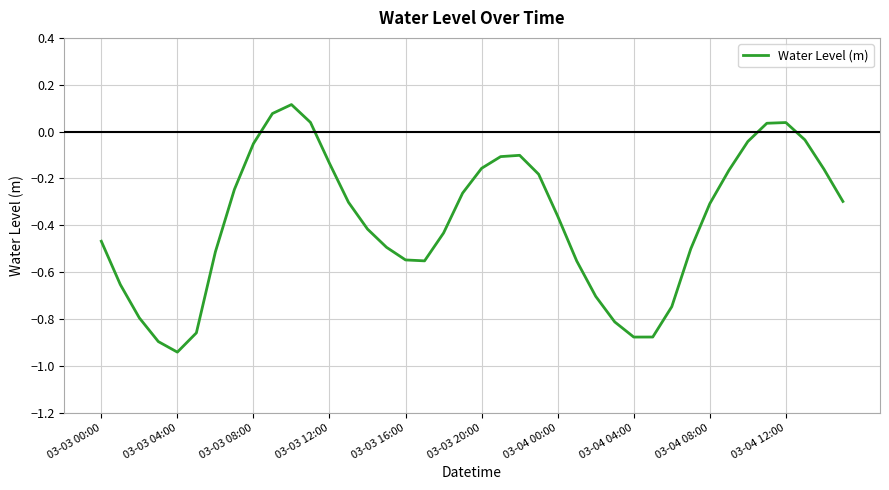

What is the difference between the second highest and minimum values?

1.0